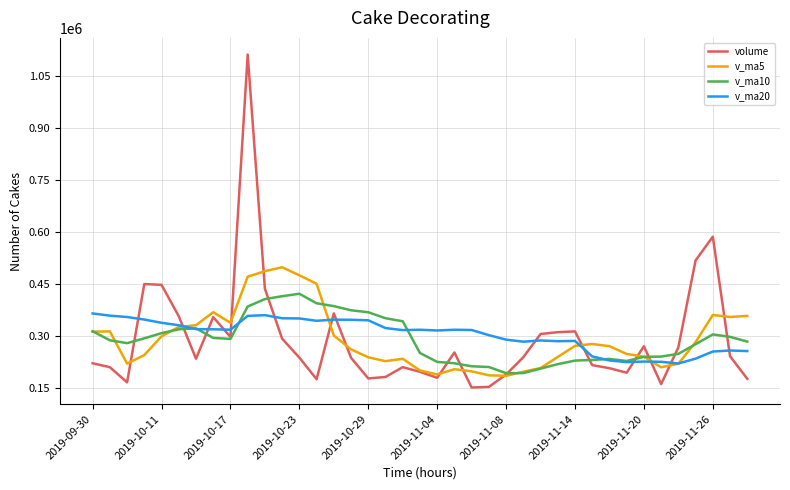

Which series has the largest range (max minus min)?

volume